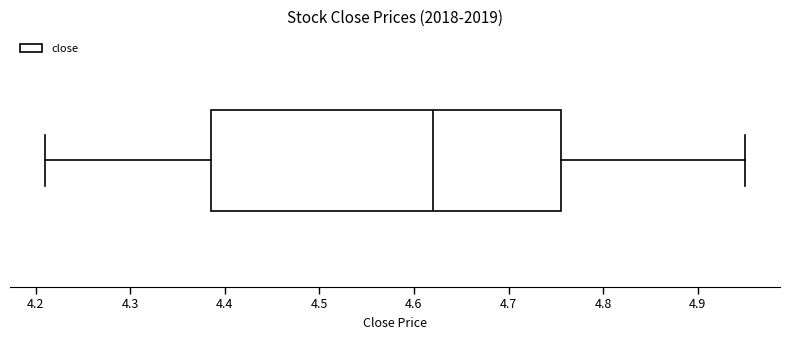

Read this box plot against the x-axis: the position of the median line, the range covered by the box, and the ends of both whiskers. The values are not printed on the chart, so give them approximately, as read against the axis.

median 4.62, box 4.39 to 4.76, whiskers 4.21 to 4.95